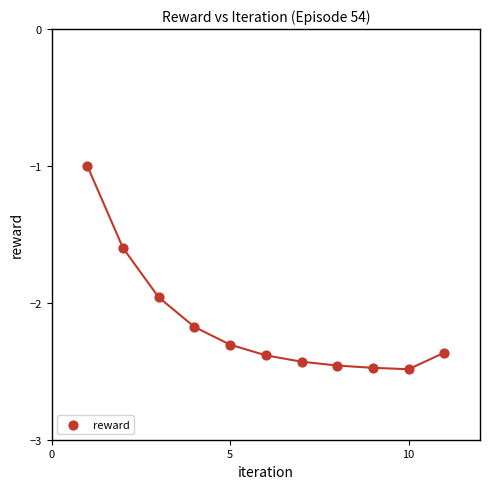

What is the range of X values (max minus min)?

10.0